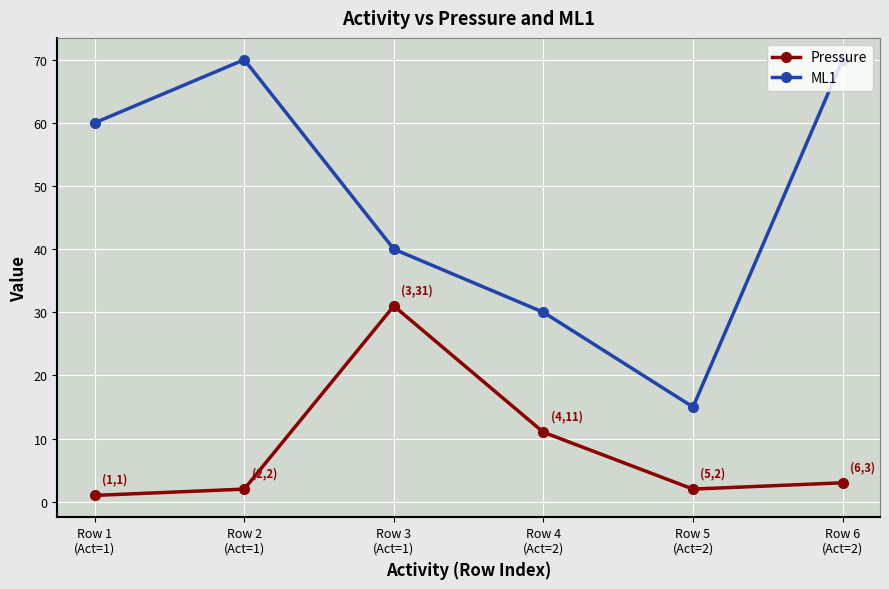

In Pressure, how many points are higher than both neighbors (excluding endpoints)?

1